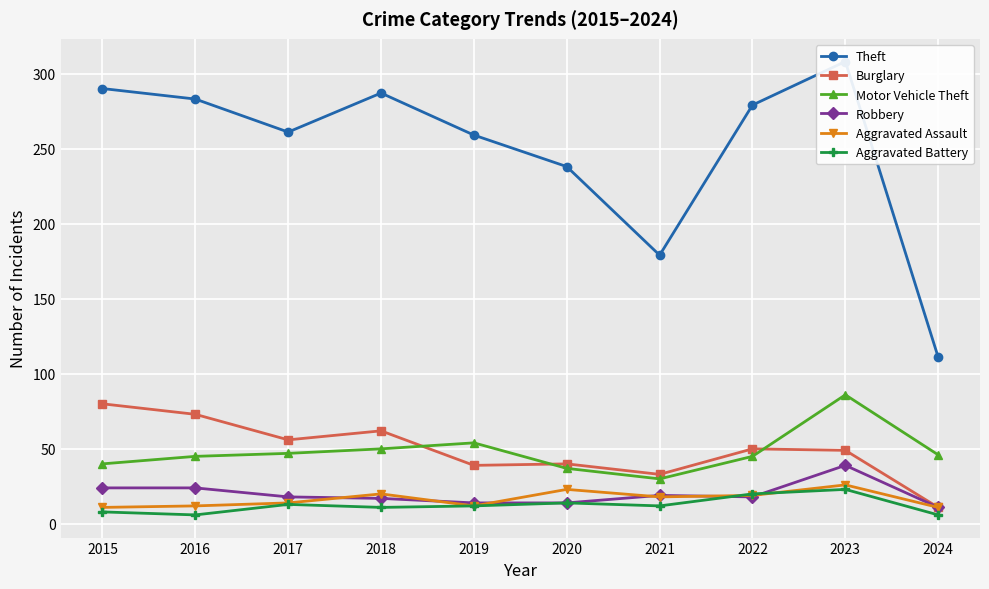

True or false: Motor Vehicle Theft and Aggravated Assault cross at least once.

False